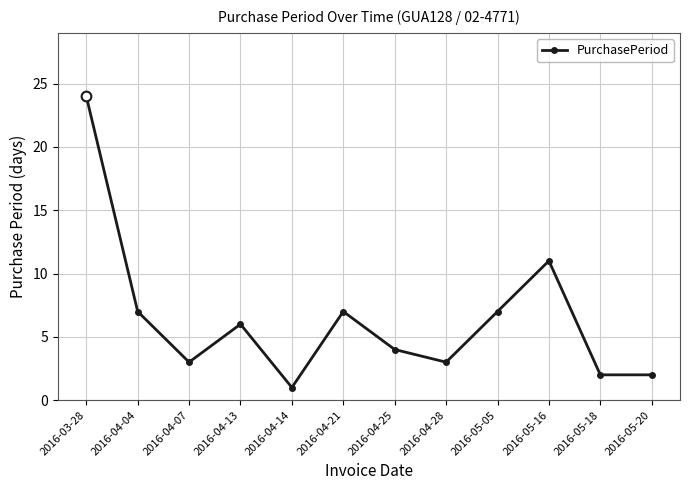

Approximately how many times larger is the value at 2016-03-28 compared to 2016-05-18?

12.0